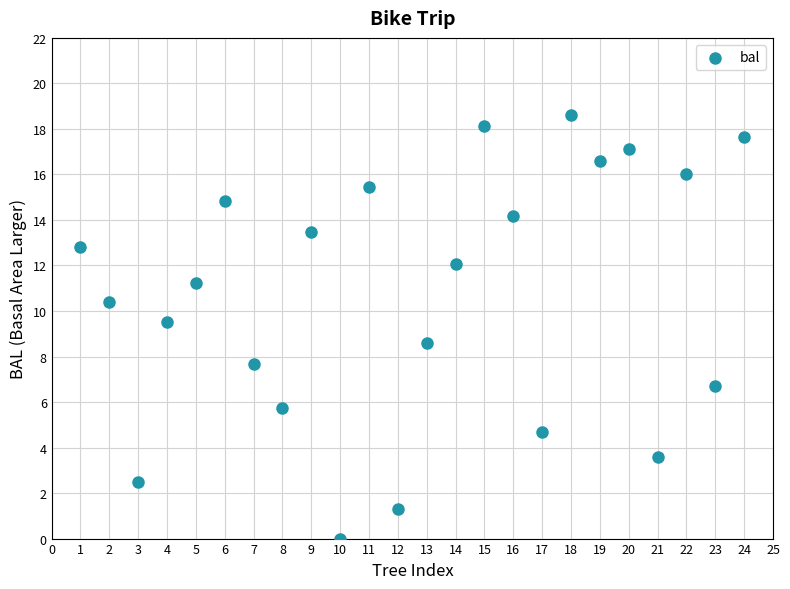

What is the range of Y values (max minus min)?

18.6